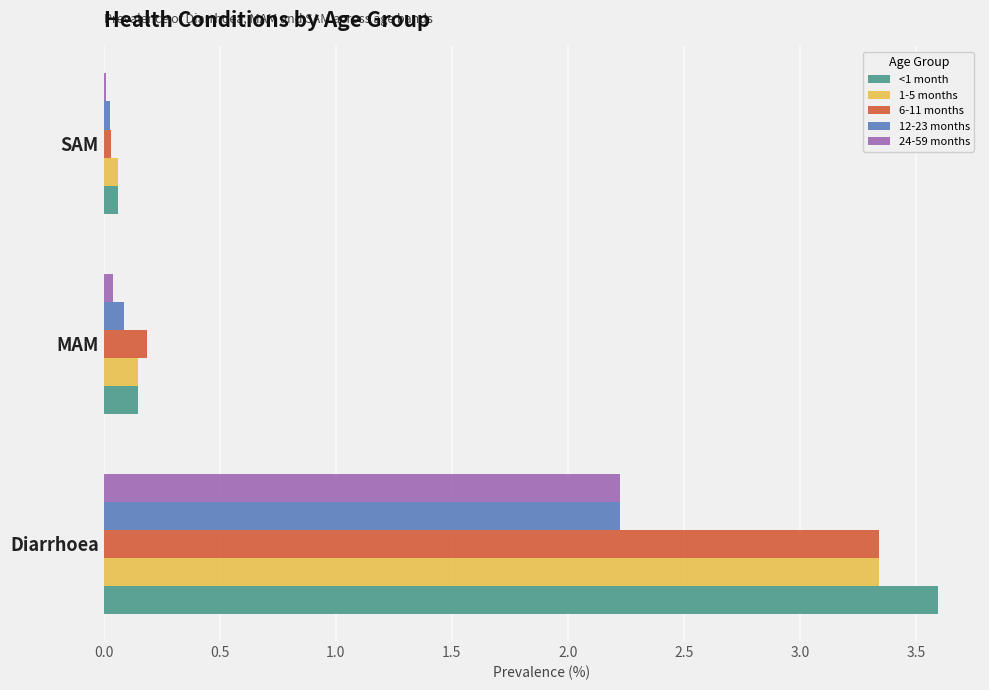

What are all the series names shown in the legend?

<1 month, 1-5 months, 6-11 months, 12-23 months, 24-59 months